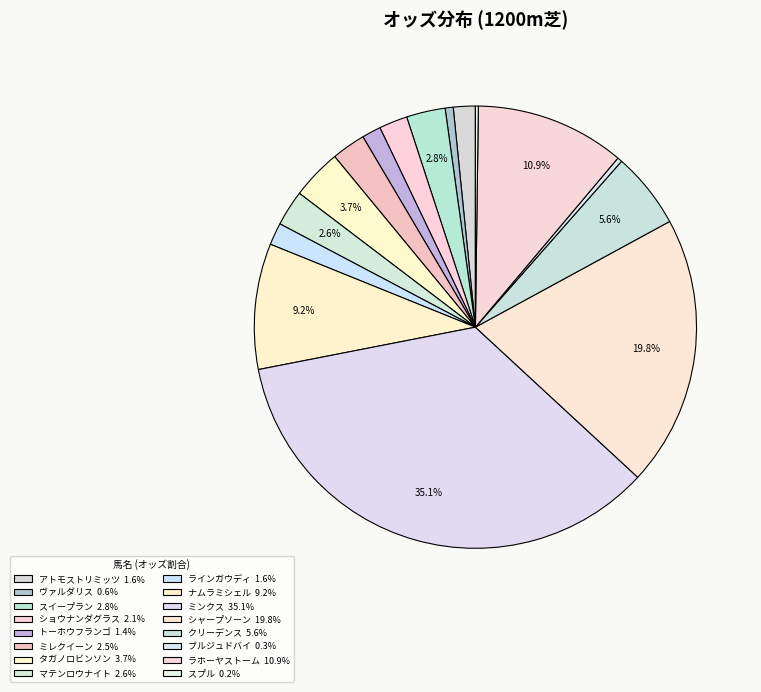

How many segments does this pie chart have?

16